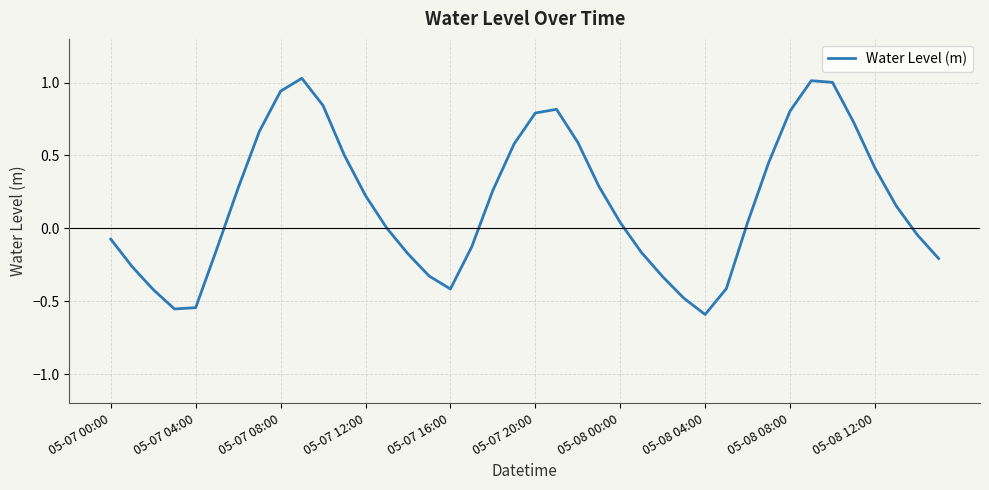

Which label corresponds to the smallest value in the chart?

05-08 04:00